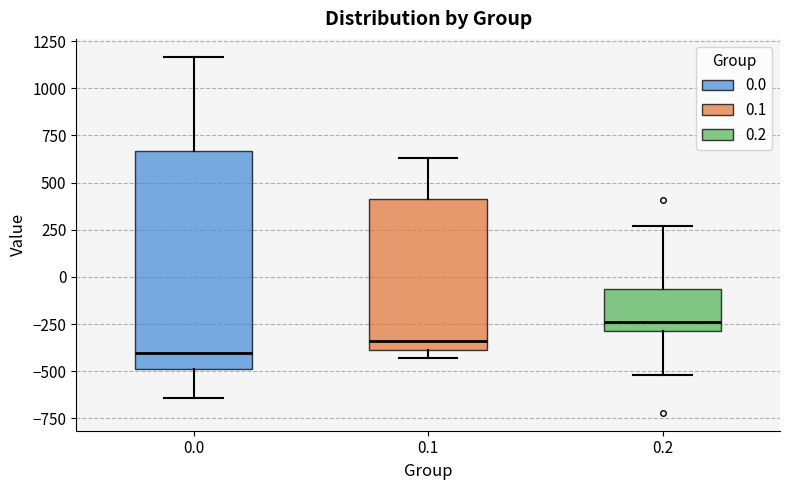

Reading left to right, transcribe this box plot: for each box, give where its median line is, the range the box spans, and where its two whiskers end, as read against the y-axis. The values are not printed on the chart, so give them approximately, as read against the axis.

0.0: median -400, box -500 to 650, whiskers -650 to 1150
0.1: median -350, box -400 to 400, whiskers -450 to 650
0.2: median -250, box -300 to -50, whiskers -500 to 250